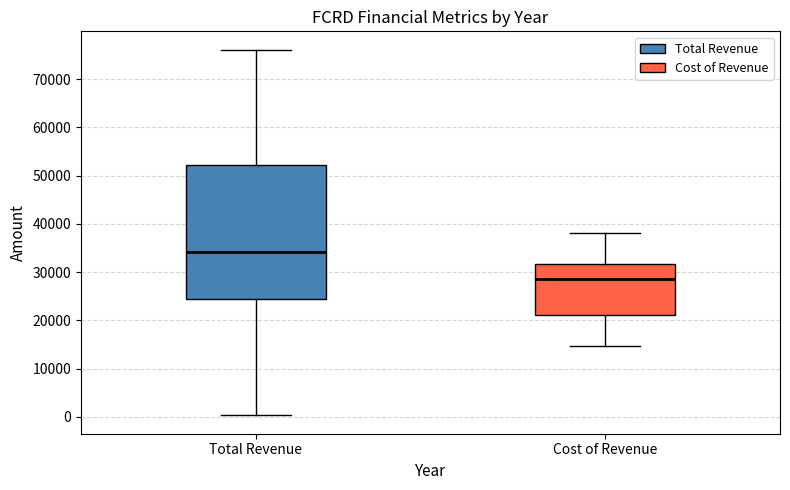

Reading left to right, read every box against the y-axis: the position of its median line, the range the box covers, and the ends of its whiskers. The values are not printed on the chart, so give them approximately, as read against the axis.

Total Revenue: median 34000, box 24000 to 52000, whiskers 0 to 76000
Cost of Revenue: median 29000, box 21000 to 32000, whiskers 15000 to 38000